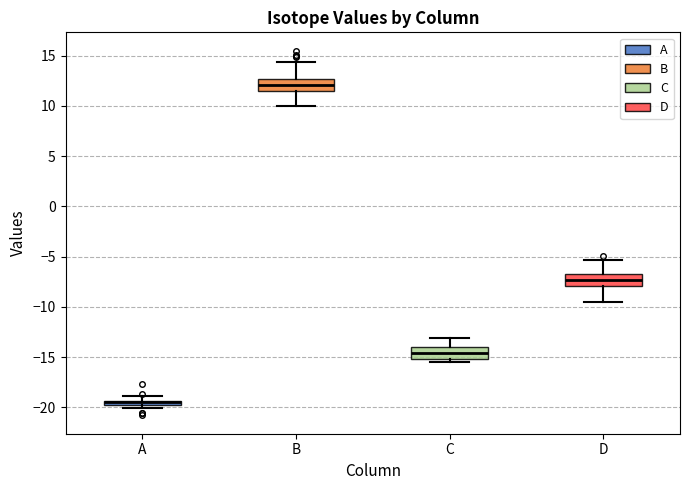

Where does the lower whisker of the box for B end on the y-axis? The values are not printed on the chart, so give them approximately, as read against the axis.

10.0